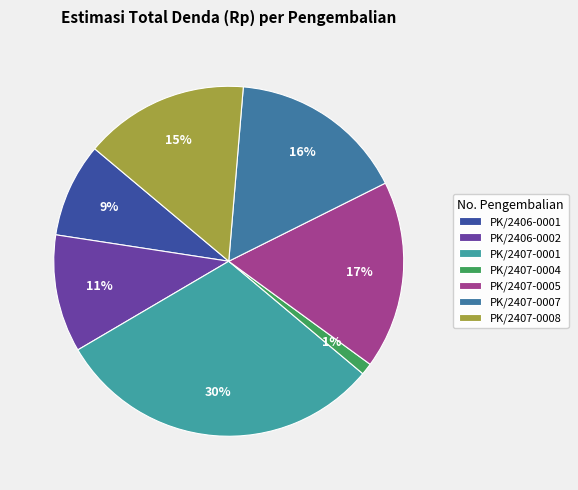

To the nearest percent, what is the difference between the largest and smallest slice percentages?

29%